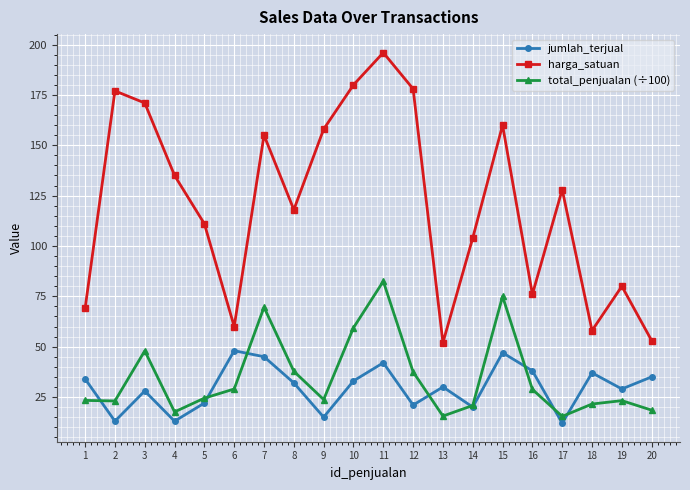

Which series ends up on top after the final intersection of total_penjualan (÷100) and jumlah_terjual?

jumlah_terjual